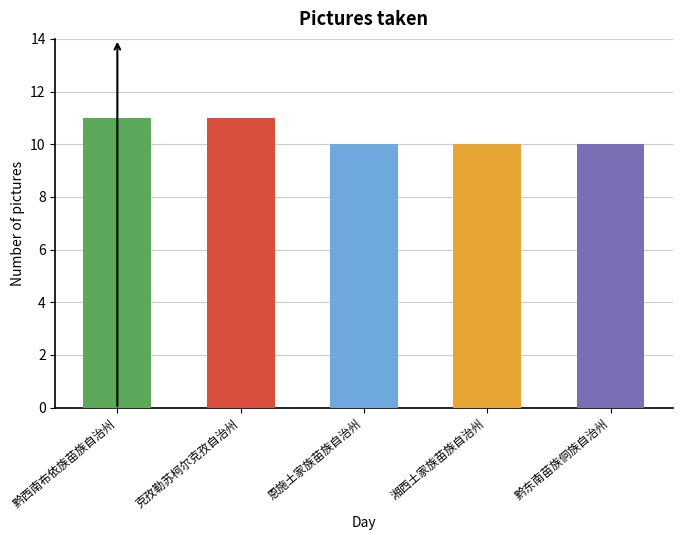

What is the difference between the maximum and second lowest values?

1